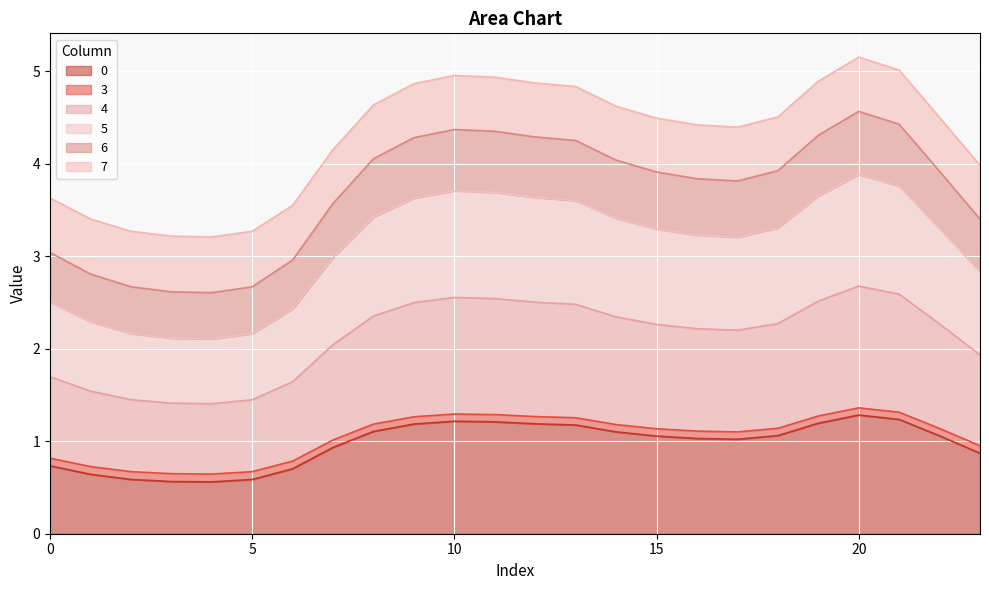

Where is the first local maximum for 4?

10